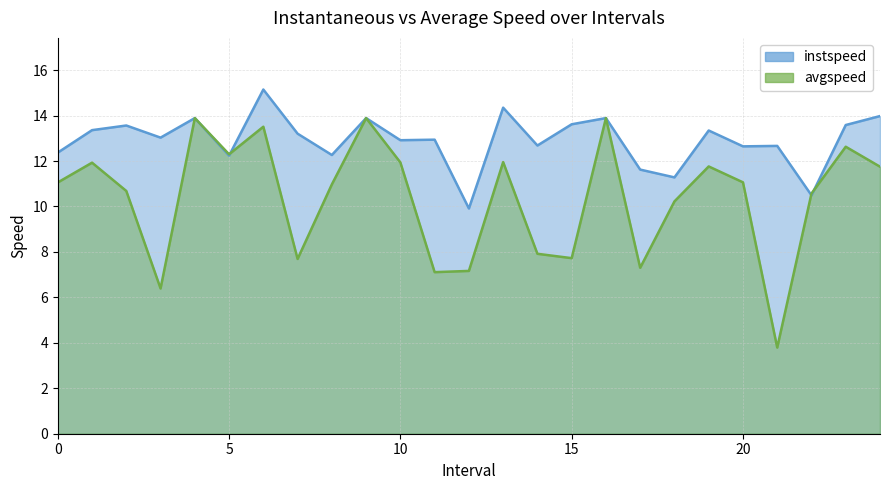

Where is the first local maximum for instspeed?

2.0